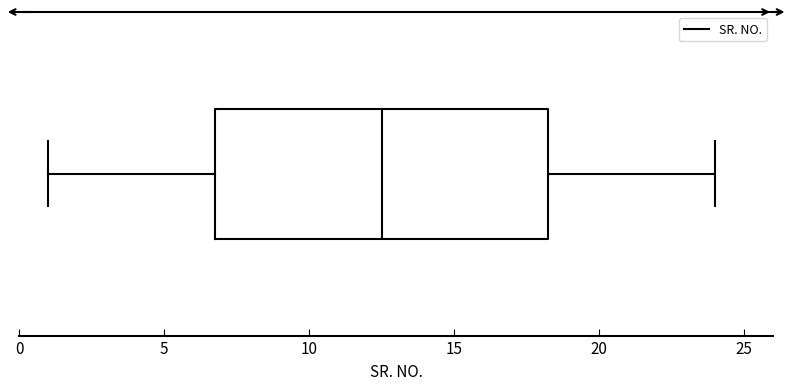

Transcribe this box plot: give where the median line is, the range the box spans, and where the two whiskers end, as read against the x-axis. The values are not printed on the chart, so give them approximately, as read against the axis.

median 12.5, box 7.0 to 18.5, whiskers 1.0 to 24.0